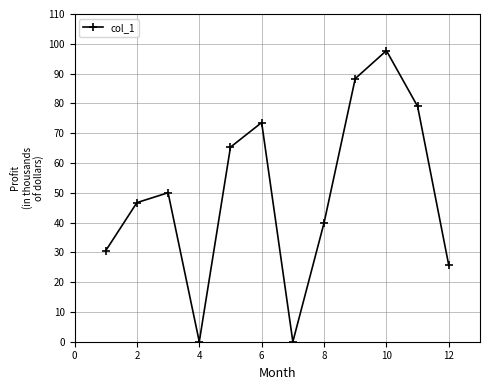

What is the value of the 6th point from the left?

73.6